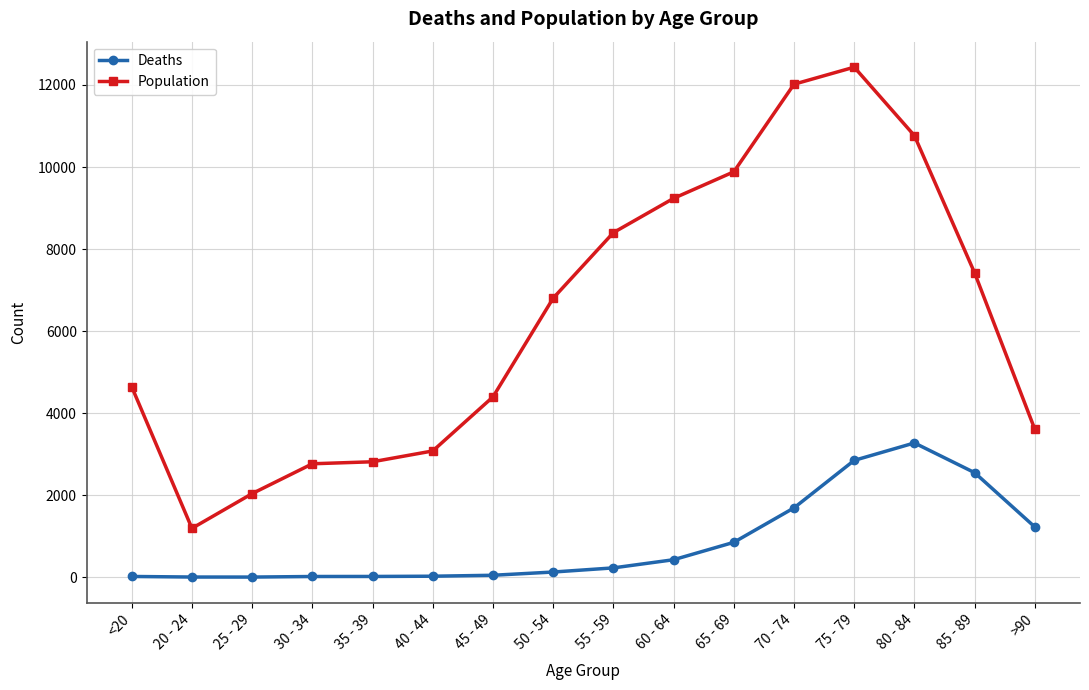

True or false: Population and Deaths cross at least once.

False